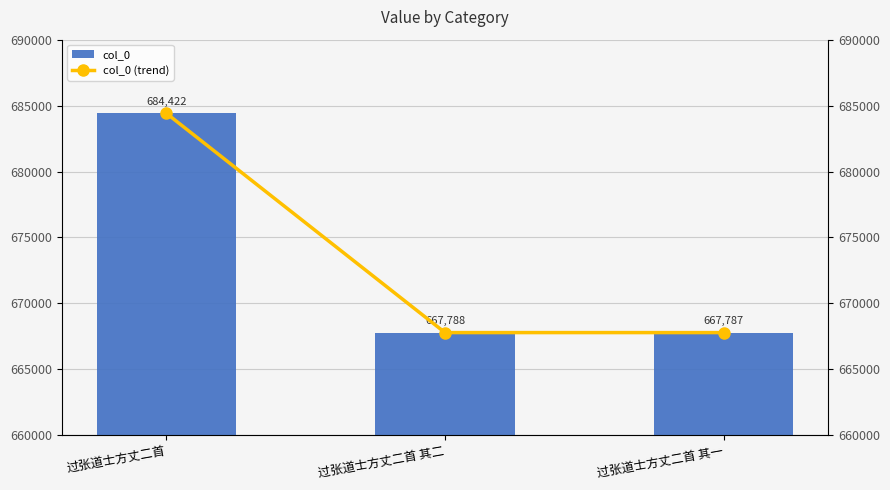

At how many categories does at least one series exceed 670360?

1